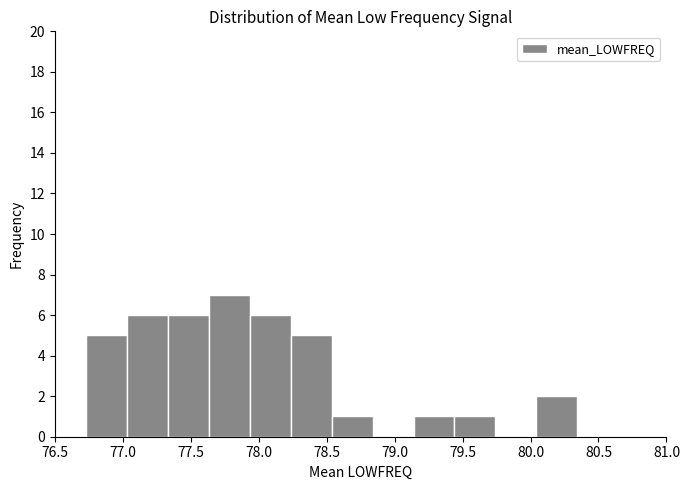

Reading left to right, list every bar in this chart as the range it spans on the x-axis followed by its height. Neither the bar edges nor the heights are printed on the chart, so give them approximately, as read against the axes.

76.75 to 77.05: 5
77.05 to 77.35: 6
77.35 to 77.65: 6
77.65 to 77.95: 7
77.95 to 78.25: 6
78.25 to 78.55: 5
78.55 to 78.85: 1
78.85 to 79.15: 0
79.15 to 79.45: 1
79.45 to 79.75: 1
79.75 to 80.05: 0
80.05 to 80.35: 2